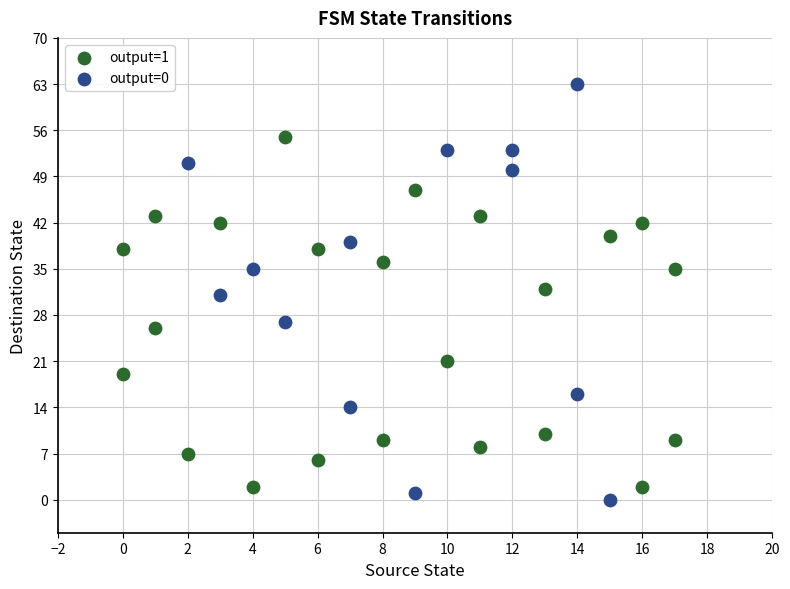

Which series reaches the maximum Y coordinate?

output=0